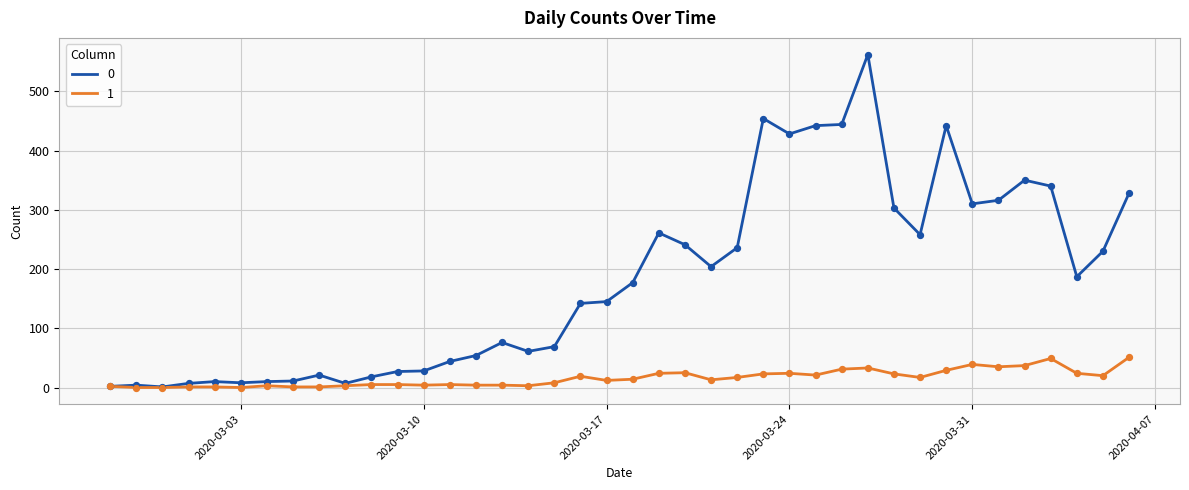

List the series in order of their overall mean, highest first.

0, 1